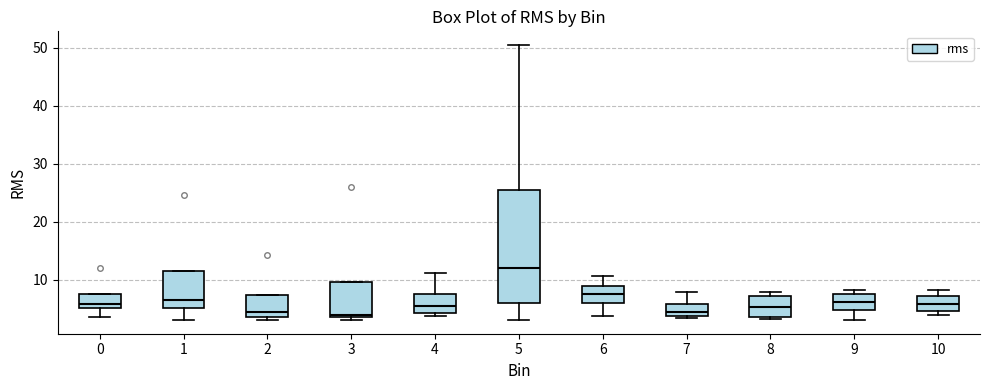

Which box is the tallest, from its lower edge to its upper edge?

5